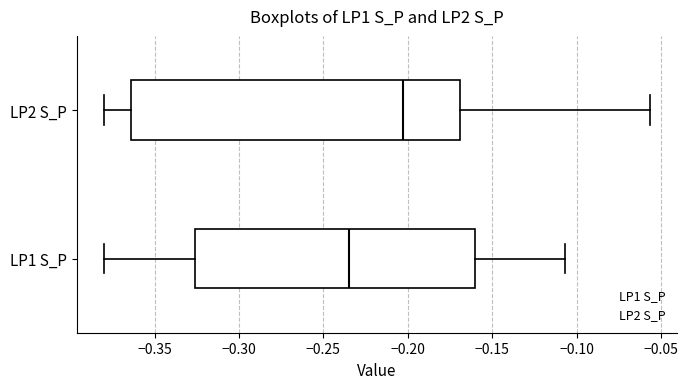

Reading bottom to top, read every box against the x-axis: the position of its median line, the range the box covers, and the ends of its whiskers. The values are not printed on the chart, so give them approximately, as read against the axis.

LP1 S_P: median -0.235, box -0.325 to -0.160, whiskers -0.380 to -0.105
LP2 S_P: median -0.205, box -0.365 to -0.170, whiskers -0.380 to -0.055